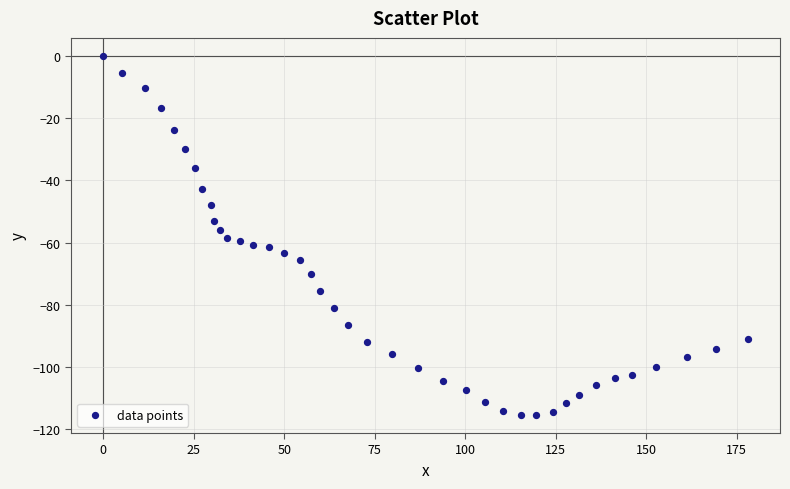

What is the range of X values (max minus min)?

178.1